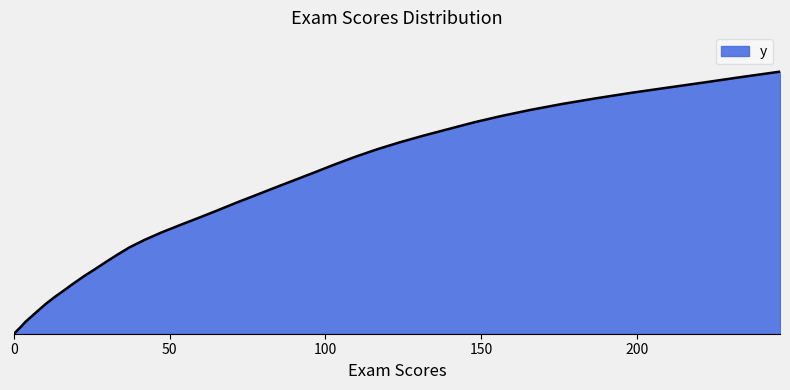

Does the chart have visible grid lines?

No